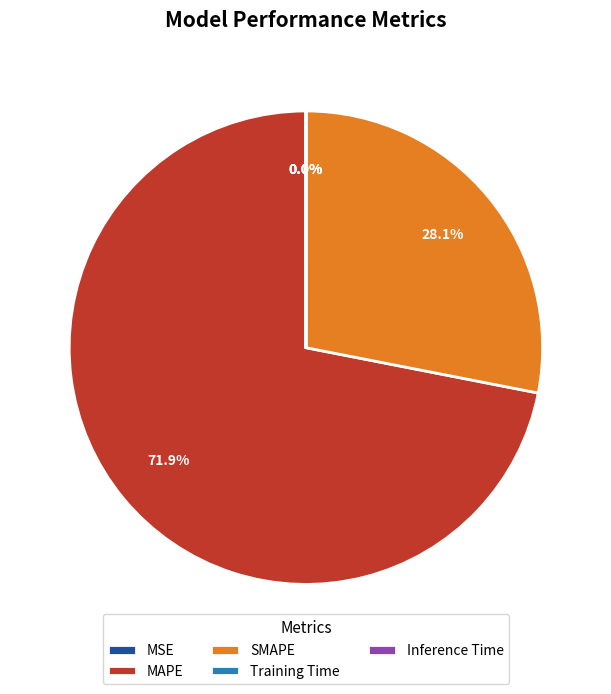

Between SMAPE and MAPE, which is larger?

MAPE